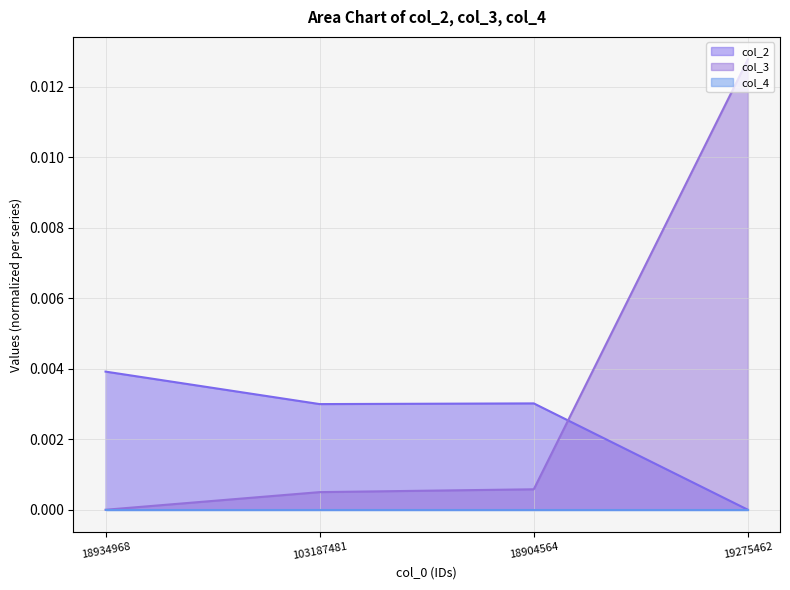

At which category is the sum across all series the highest?

19275462